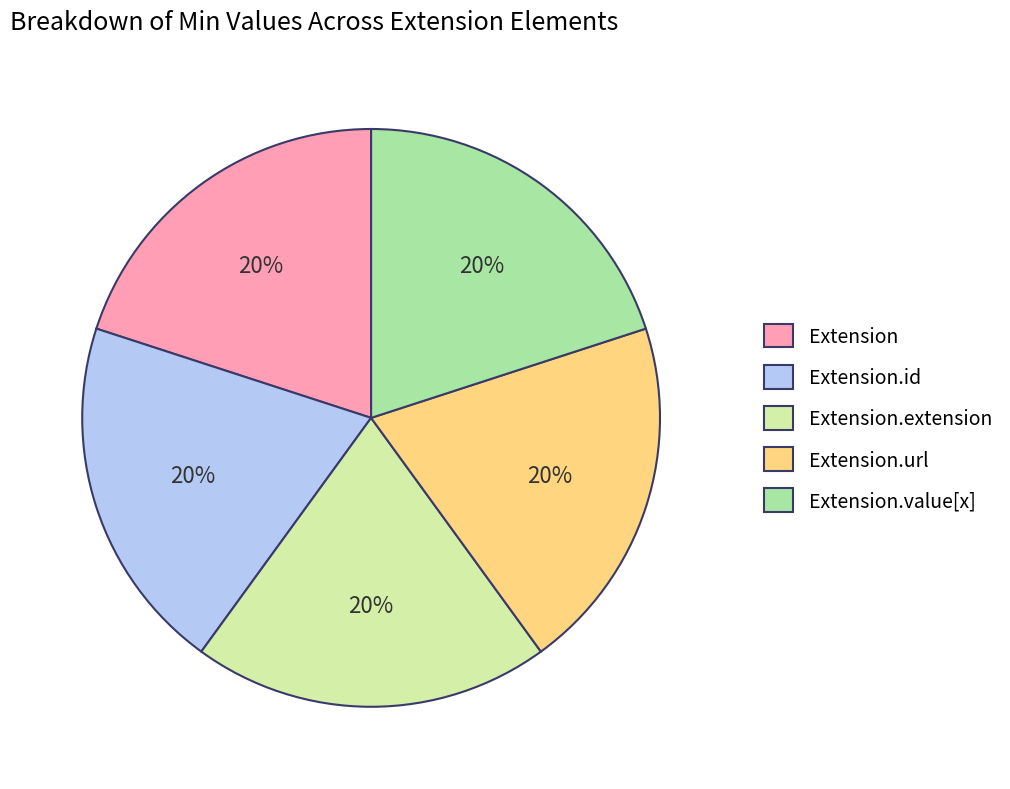

Is Extension.extension the majority of the pie?

No